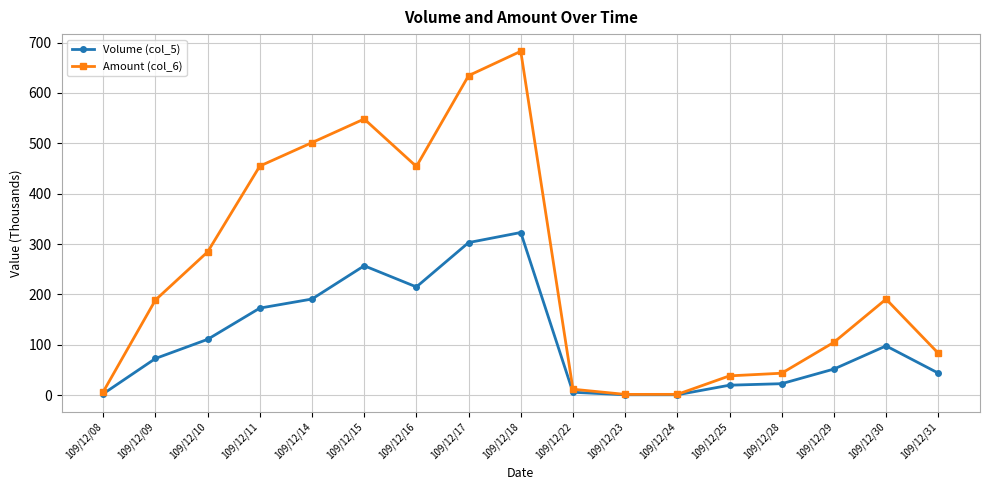

Where is Volume (col_5) nearest to the value 162?

109/12/11